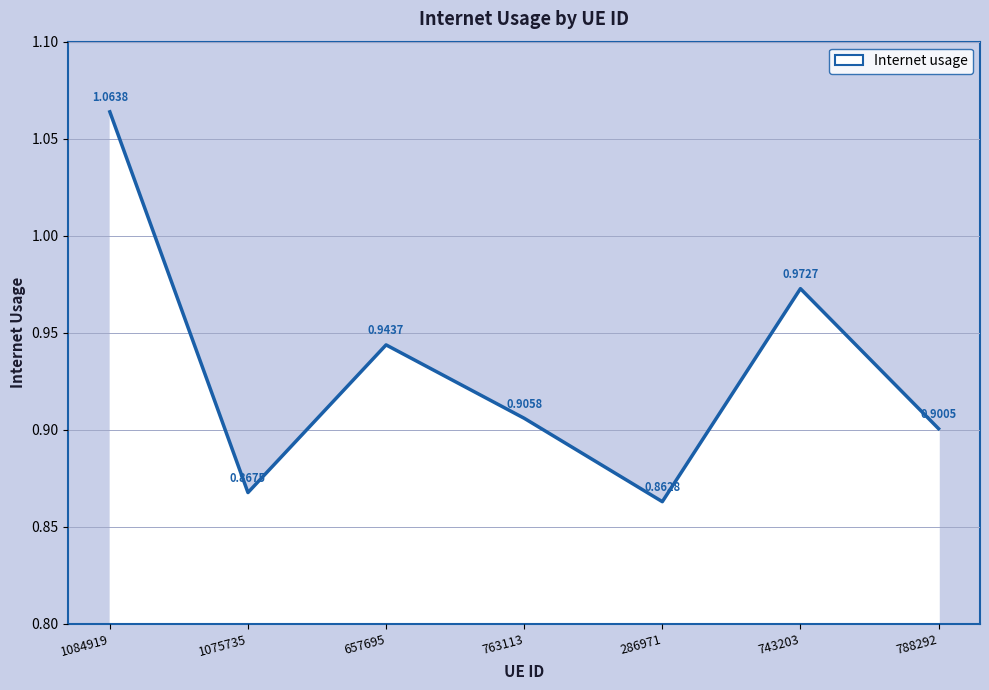

Does the chart have visible grid lines?

Yes